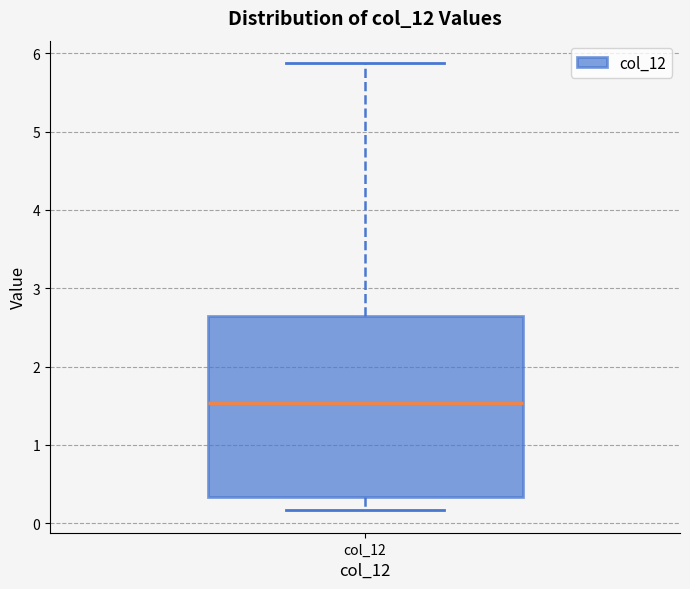

Where is the lower edge of the box for col_12 on the y-axis? The values are not printed on the chart, so give them approximately, as read against the axis.

0.3